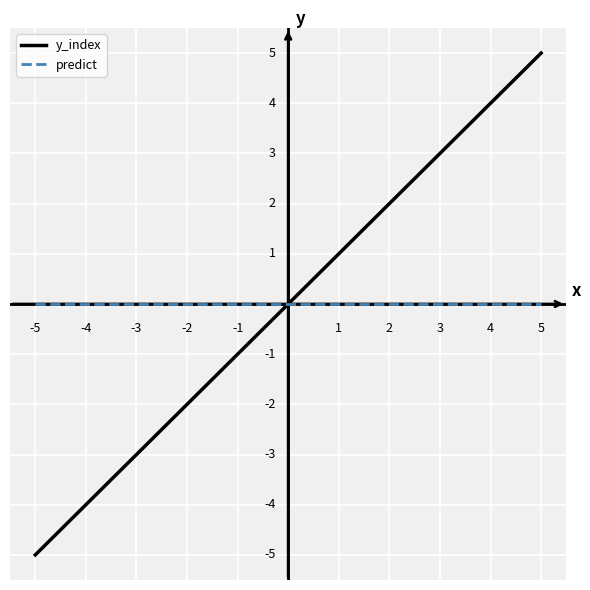

Which series ends up on top after the final intersection of predict and y_index?

y_index